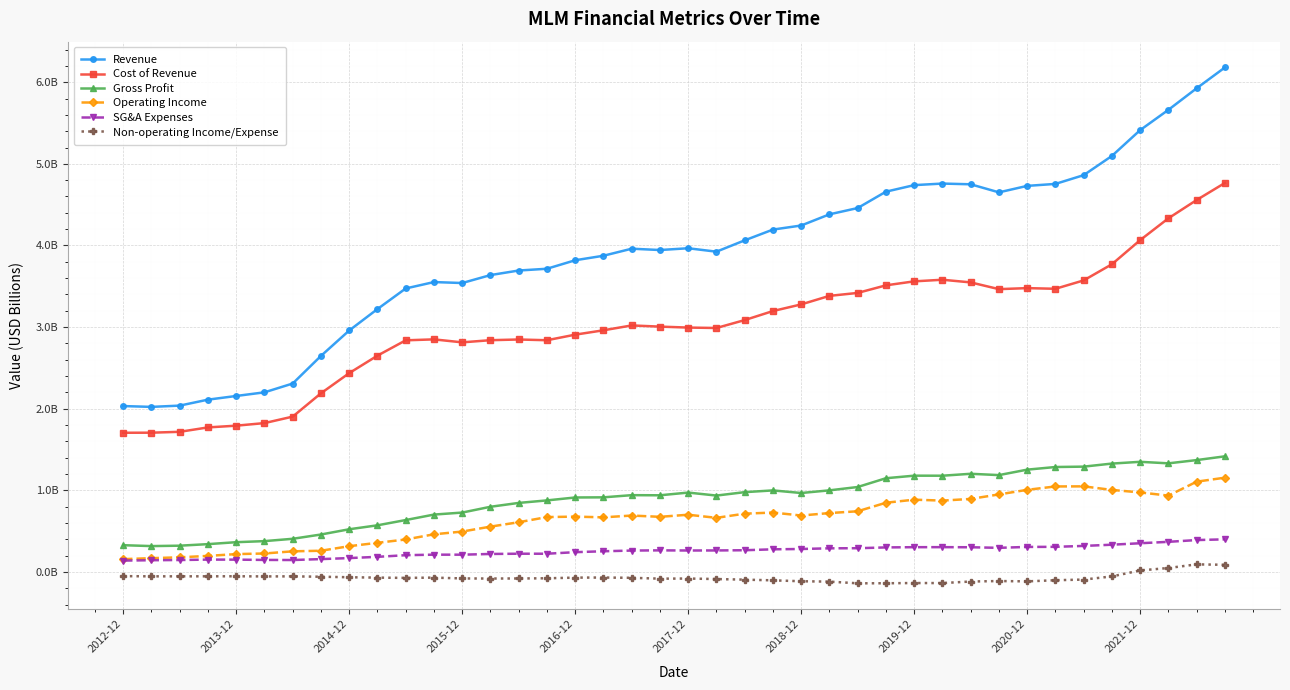

What is the greatest value displayed?

6.2